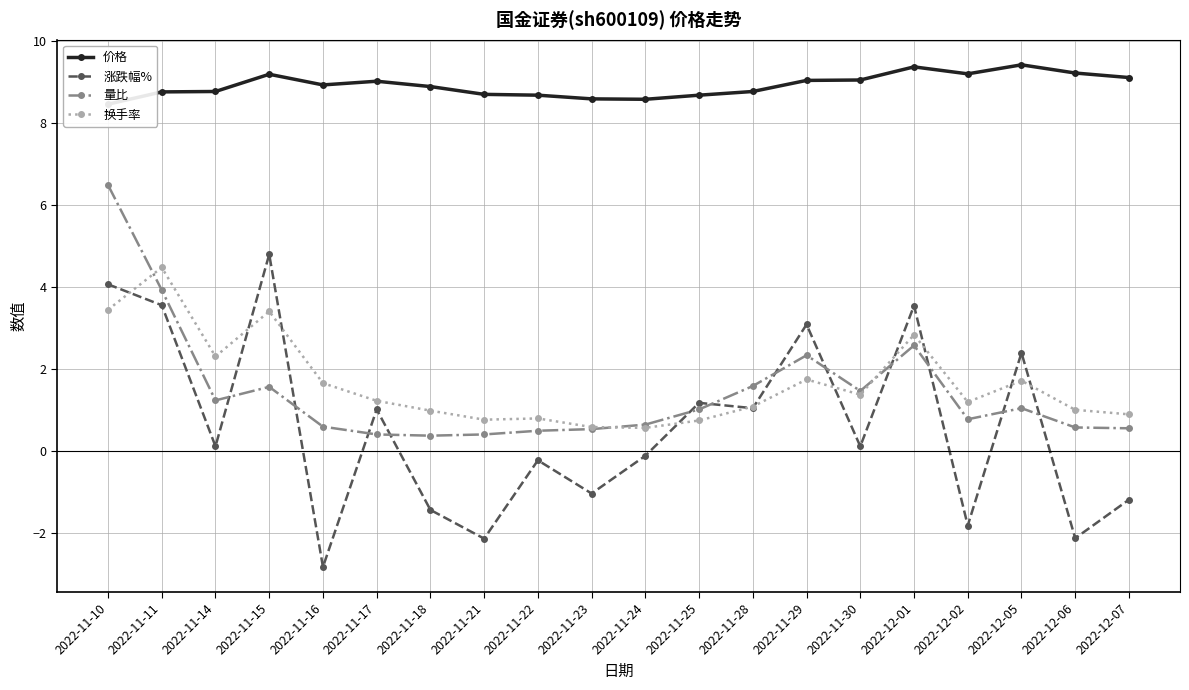

What is the spread (max minus min) of values at 2022-12-01?

6.8